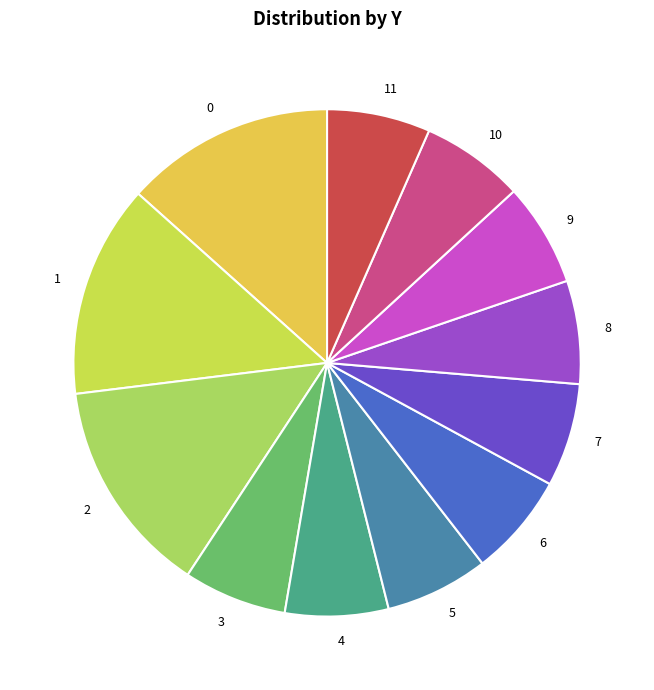

The 1 slice represents 14% of the pie. True or false?

True